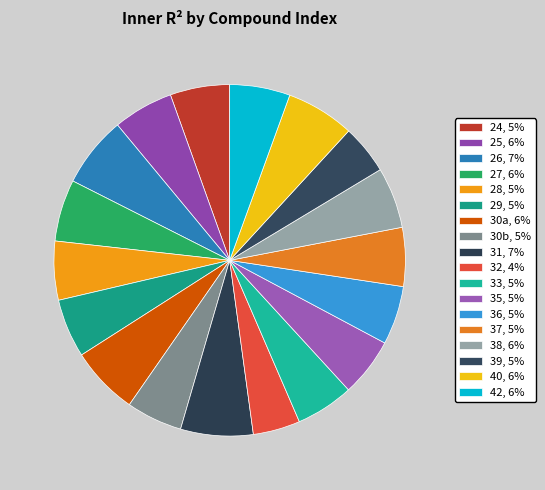

True or false: 36 accounts for 5% of the total.

True